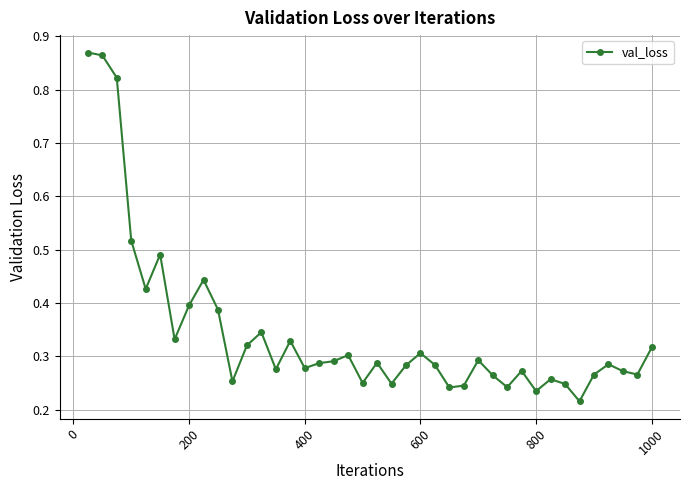

True or false: there are more than 1 points higher than both neighbors.

True